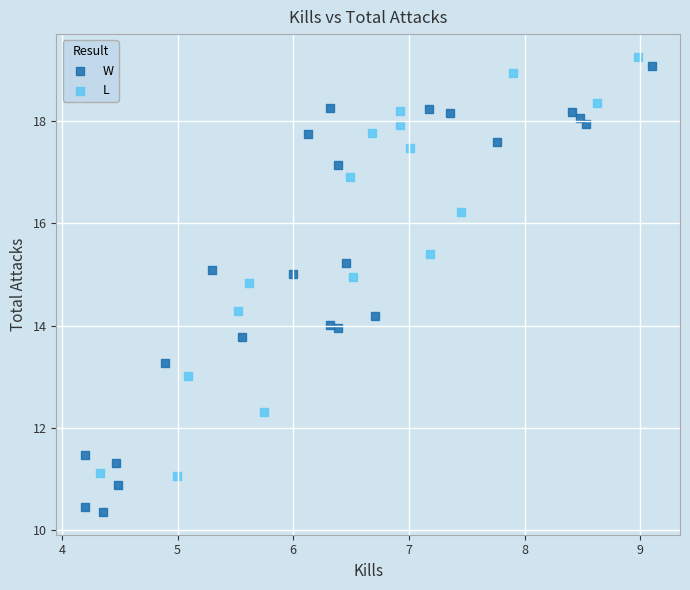

Which series contains the lowest Y value?

W